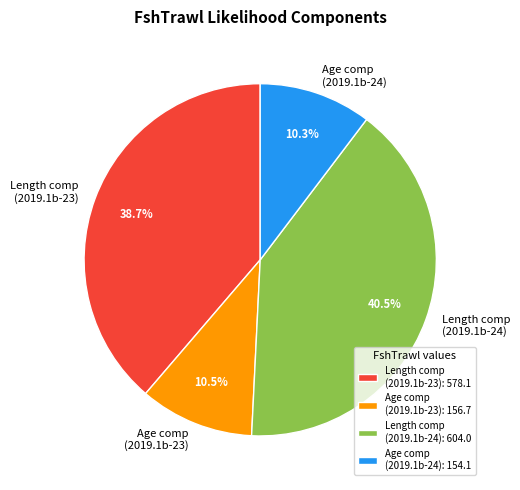

What is the ratio of the value at Age comp (2019.1b-23) to the value at Length comp (2019.1b-23)?

0.3